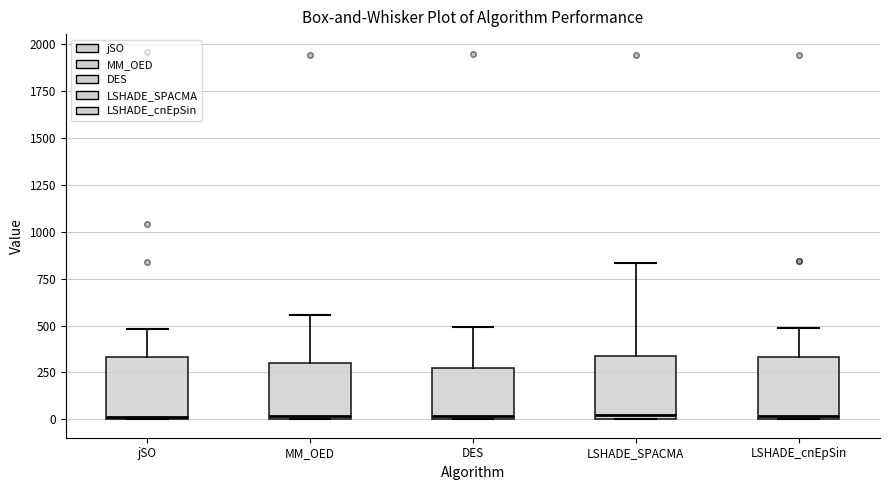

Where does the upper whisker of the box for LSHADE_cnEpSin end on the y-axis? The values are not printed on the chart, so give them approximately, as read against the axis.

500